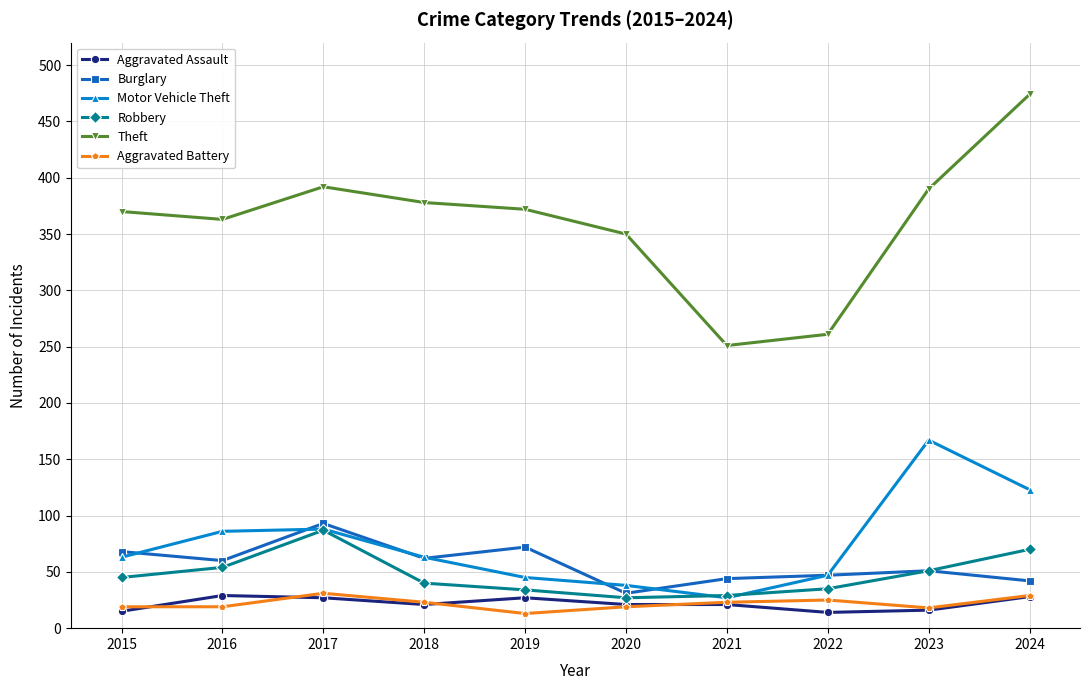

How many data points in Aggravated Battery are less than 23?

5